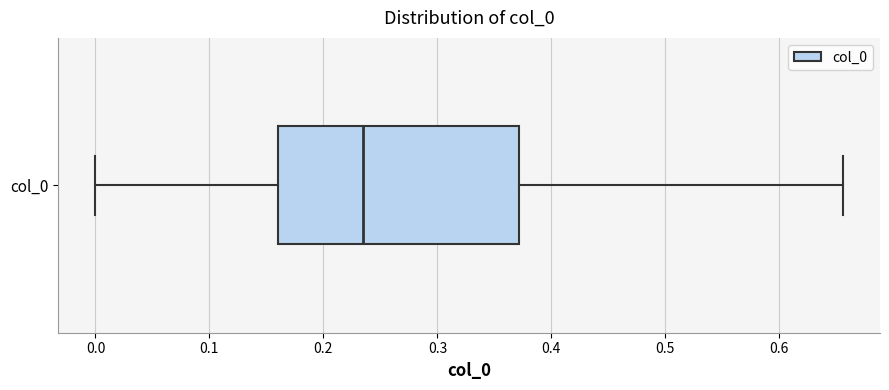

Where does the left whisker of the box for col_0 end on the x-axis? The values are not printed on the chart, so give them approximately, as read against the axis.

0.00